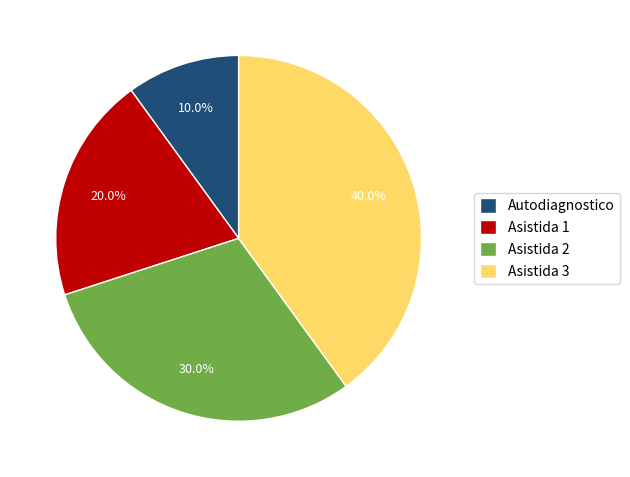

To the nearest percent, what is the difference between the Asistida 3 and Asistida 2 slice percentages?

10%